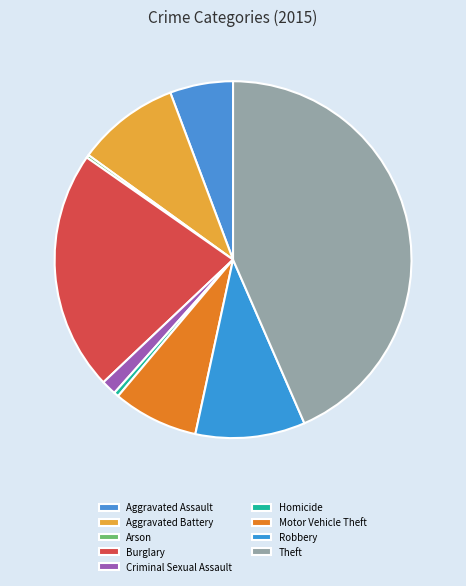

Is Motor Vehicle Theft the majority of the pie?

No